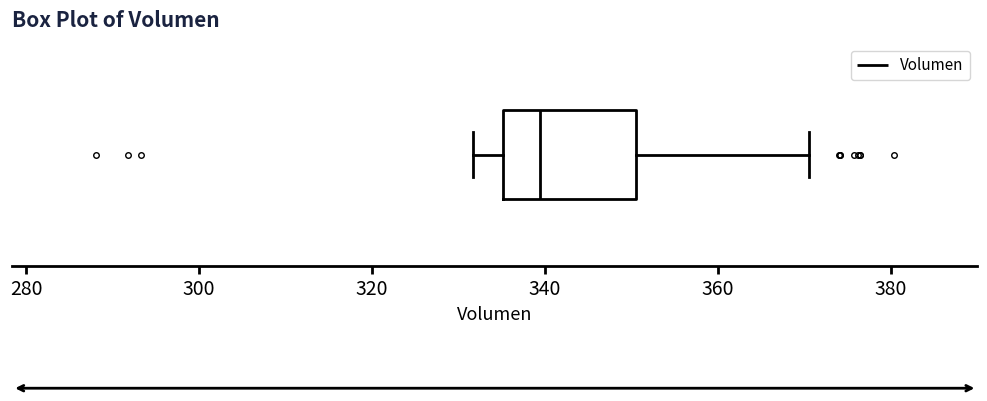

Where does the median line of the box sit on the x-axis? The values are not printed on the chart, so give them approximately, as read against the axis.

340